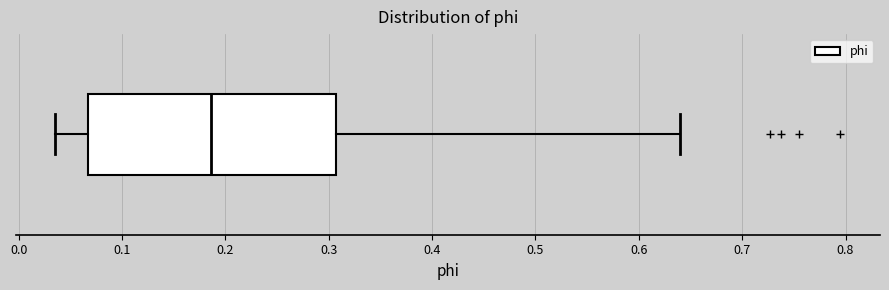

Where does the right whisker of the box end on the x-axis? The values are not printed on the chart, so give them approximately, as read against the axis.

0.64